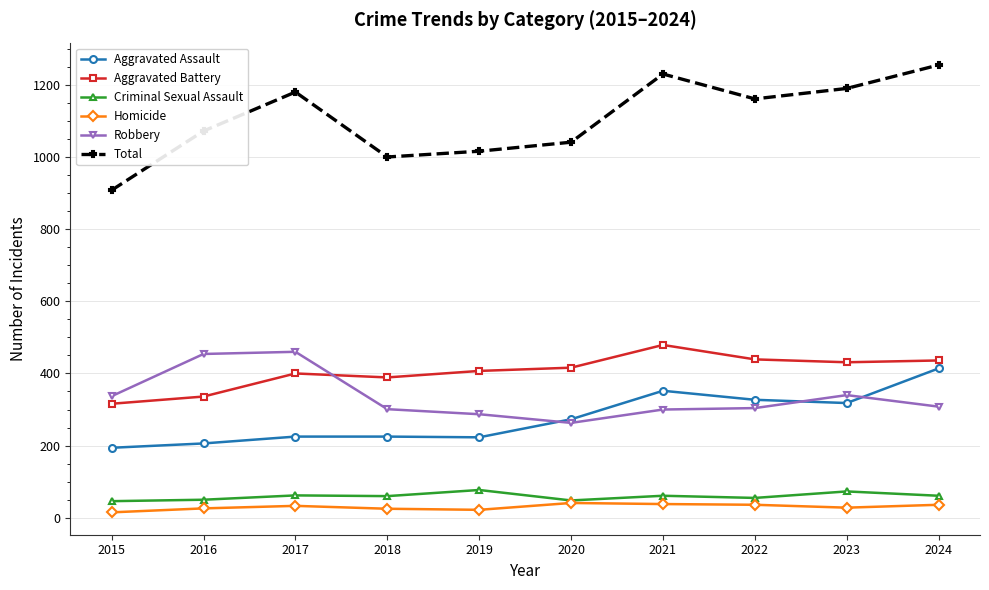

True or false: Homicide and Aggravated Assault intersect in this chart.

False